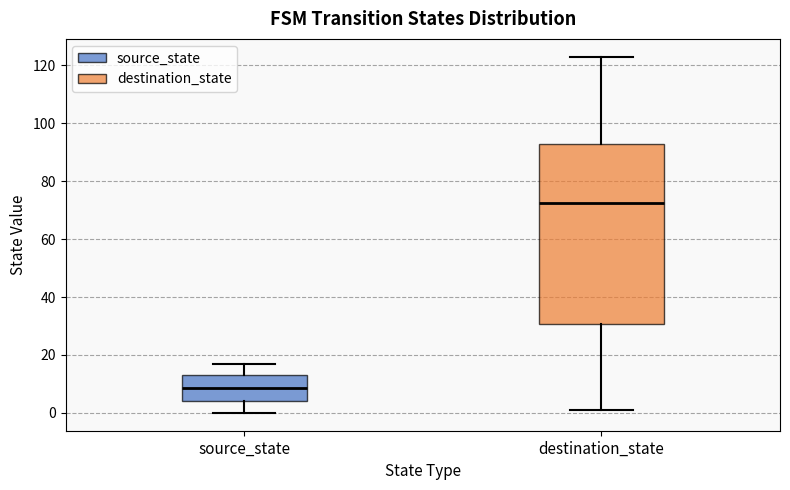

Reading left to right, read every box against the y-axis: the position of its median line, the range the box covers, and the ends of its whiskers. The values are not printed on the chart, so give them approximately, as read against the axis.

source_state: median 8, box 4 to 14, whiskers 0 to 18
destination_state: median 72, box 30 to 94, whiskers 2 to 124